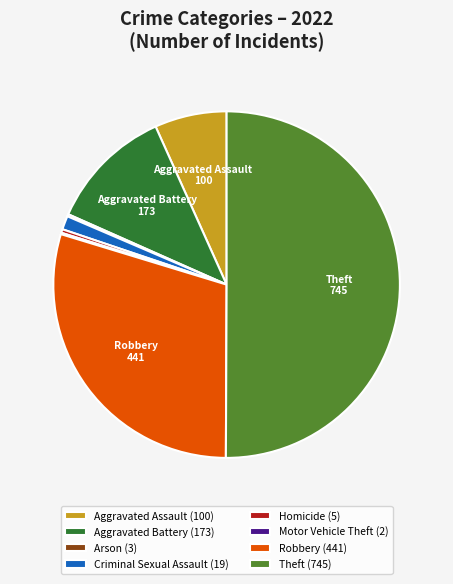

Between Robbery (441) and Homicide (5), which is larger?

Robbery (441)